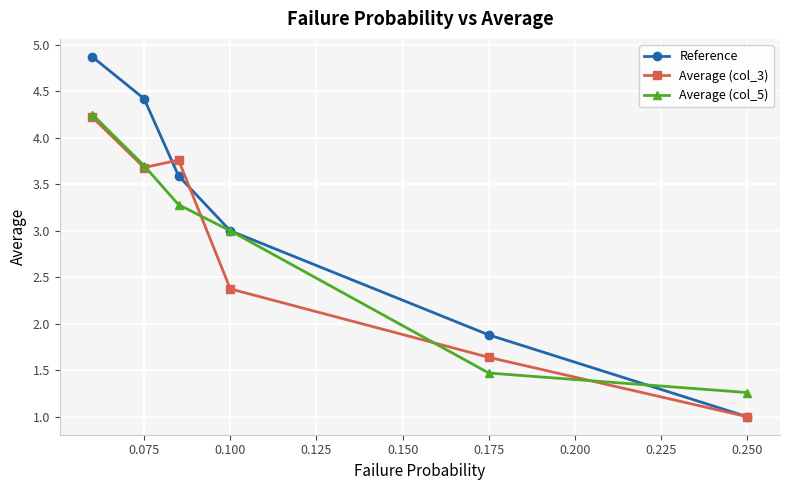

True or false: Reference has more than 2 points higher than both neighbors.

False